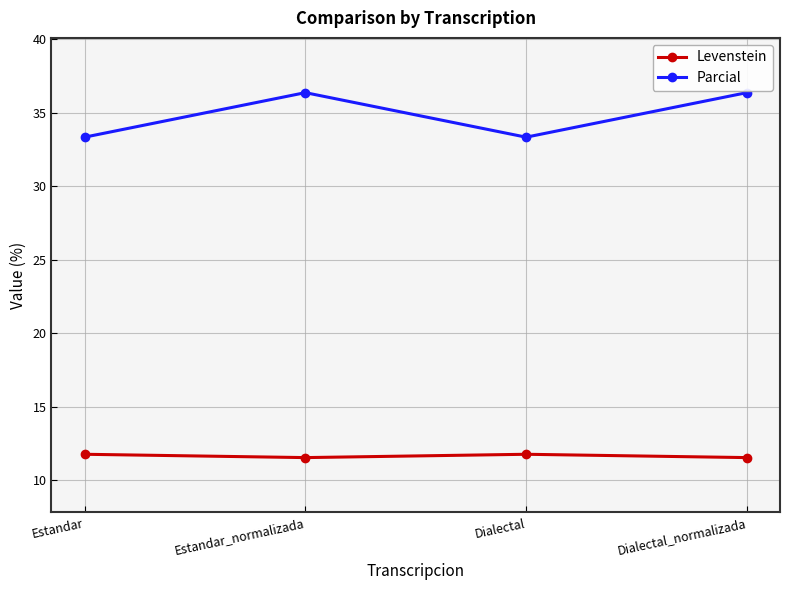

How many interior local peaks does the Parcial series have?

1